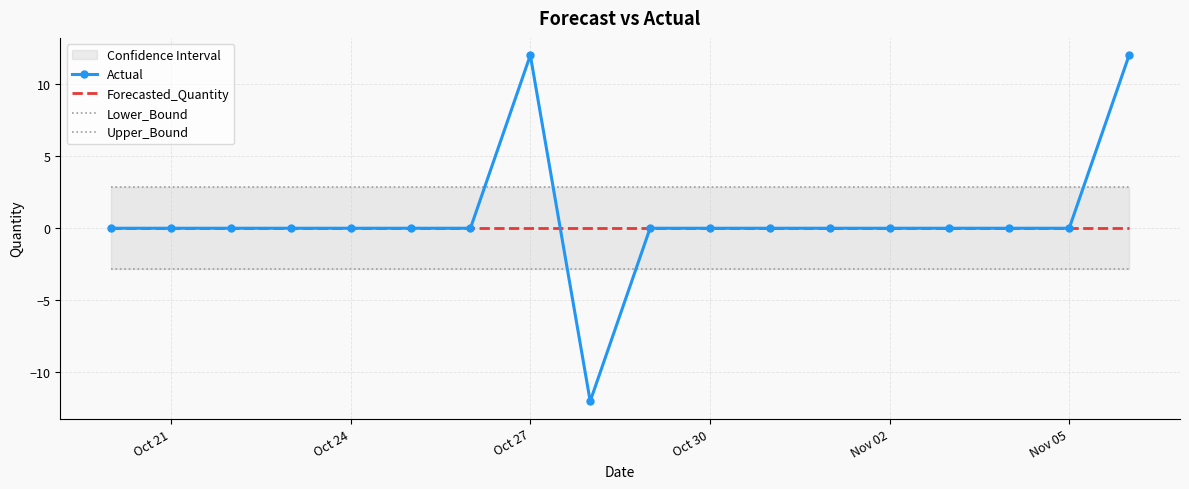

What is the average value of the Actual series?

0.7